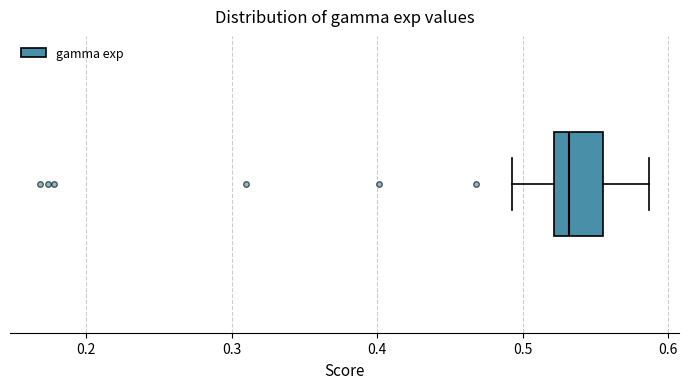

Where does the right whisker of the box end on the x-axis? The values are not printed on the chart, so give them approximately, as read against the axis.

0.59